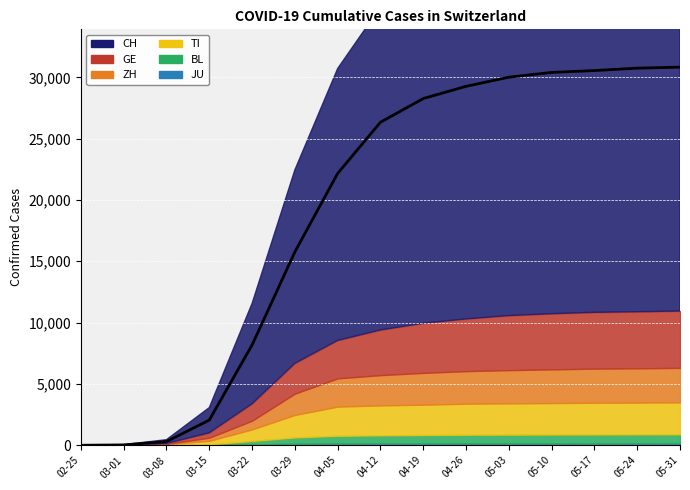

True or false: JU and TI intersect in this chart.

False